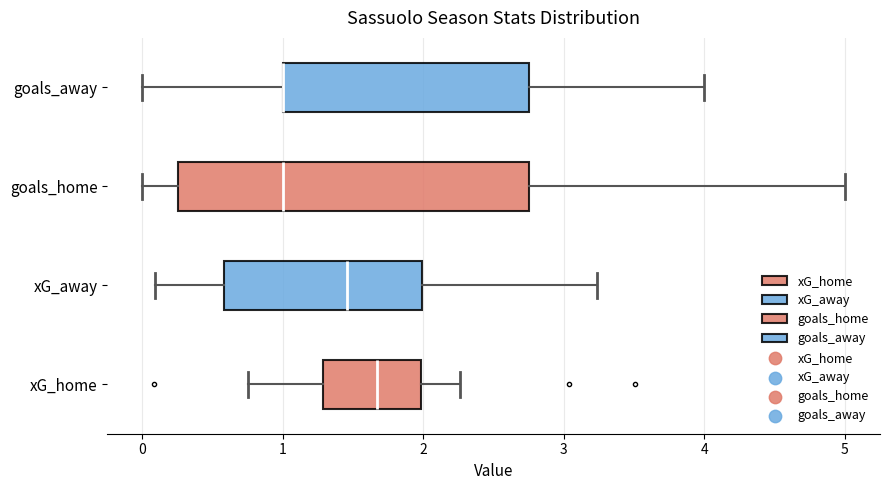

Where is the left edge of the box for xG_away on the x-axis? The values are not printed on the chart, so give them approximately, as read against the axis.

0.6